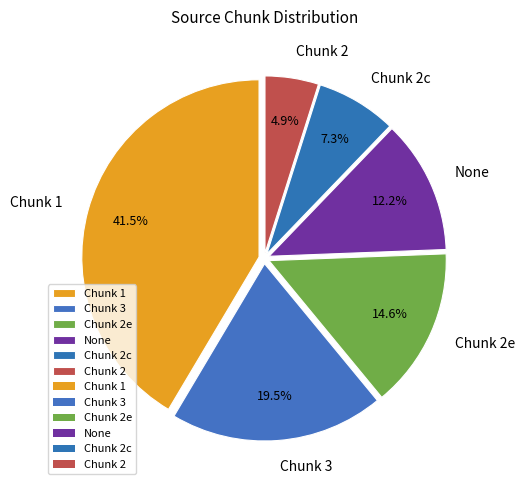

The Chunk 2c slice represents 17% of the pie. True or false?

False